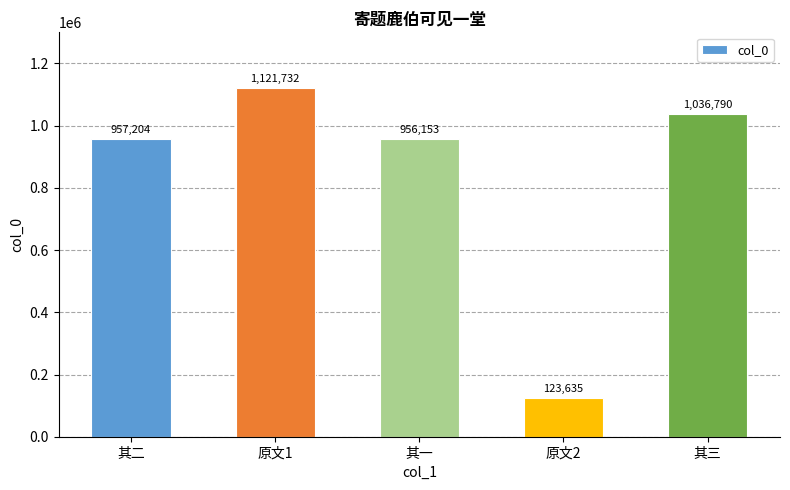

List the labels in order of value, largest first.

原文1, 其三, 其二, 其一, 原文2